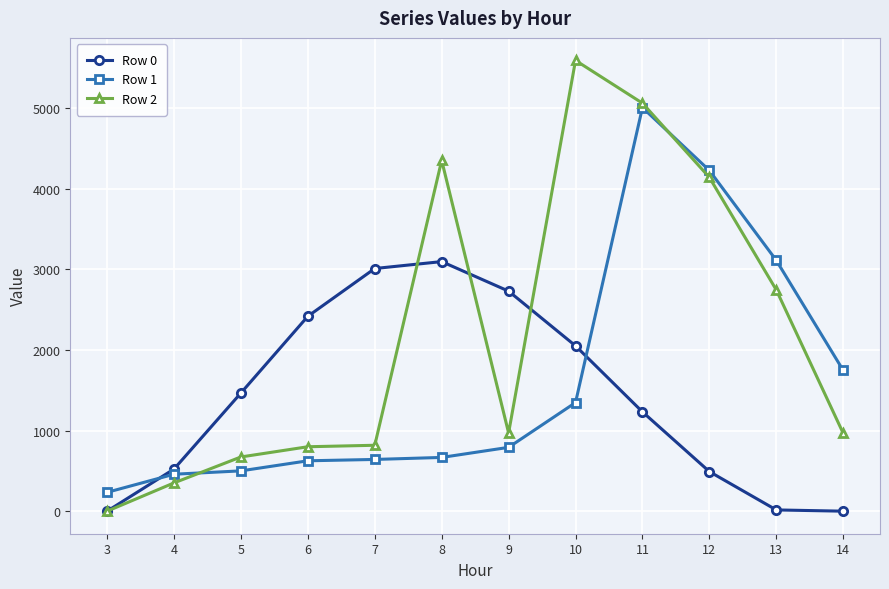

What is the difference between the maximum and minimum values in the Row 2 series?

5594.8